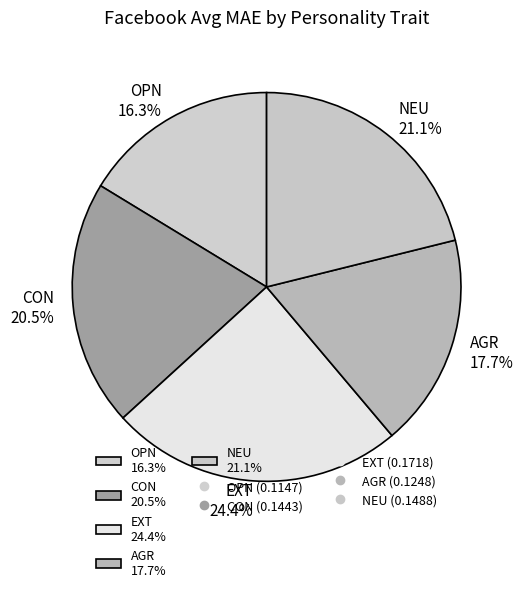

To the nearest percent, what is the difference between the largest and smallest slice percentages?

8%